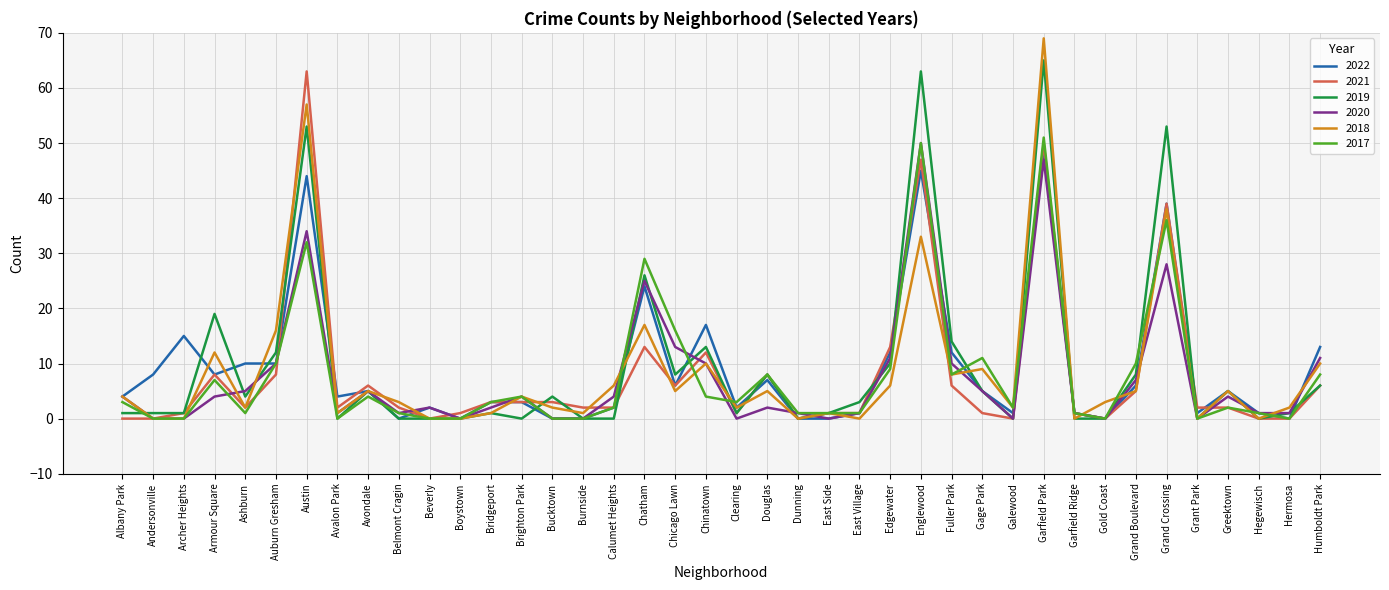

In 2017, how many points are higher than both neighbors (excluding endpoints)?

11